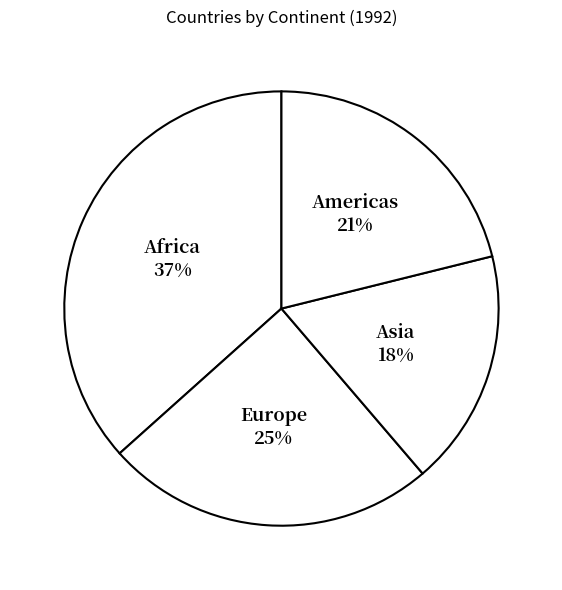

Which category has the smallest portion of the pie?

Asia